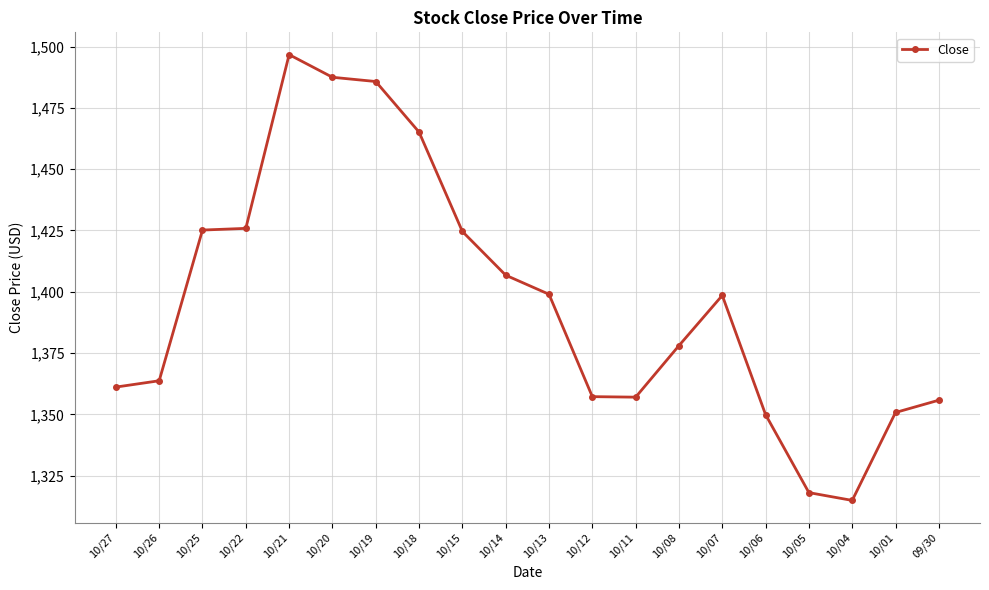

Which has a higher value, 10/26 or 10/21?

10/21